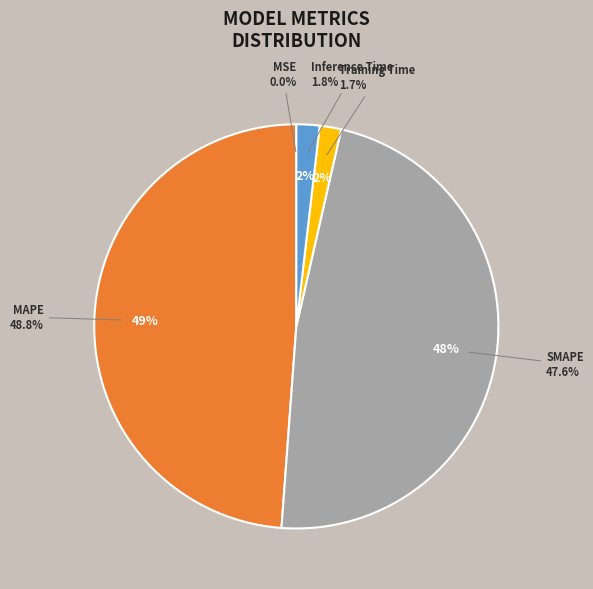

Which slice is the largest?

MAPE